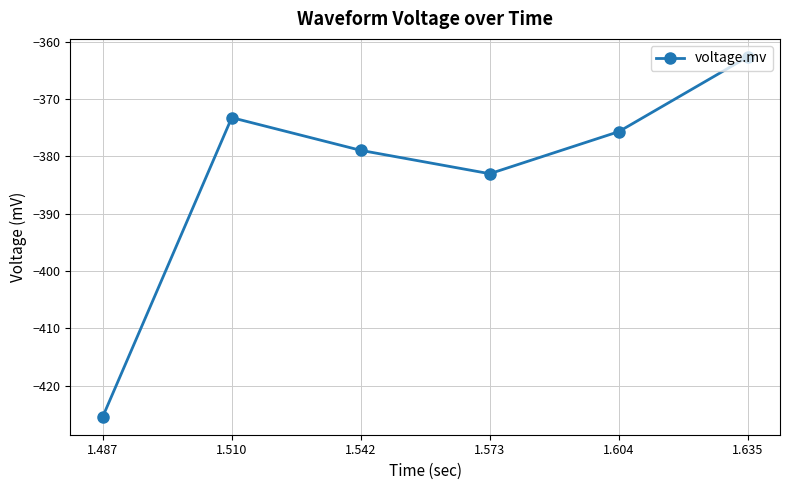

Rank the categories by value from lowest to highest.

1.487, 1.573, 1.542, 1.604, 1.510, 1.635